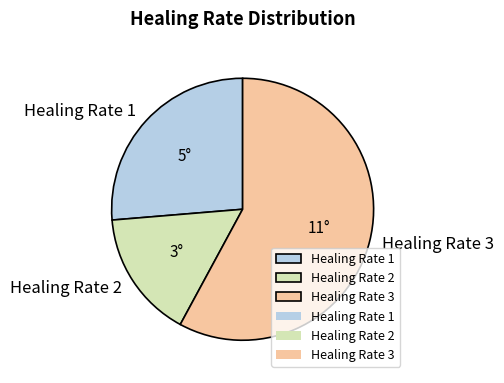

Which slice is the largest?

Healing Rate 3